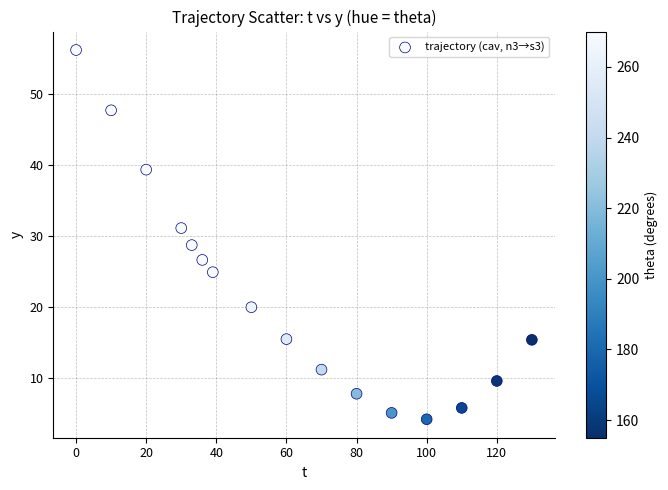

What is the range of Y values (max minus min)?

52.1